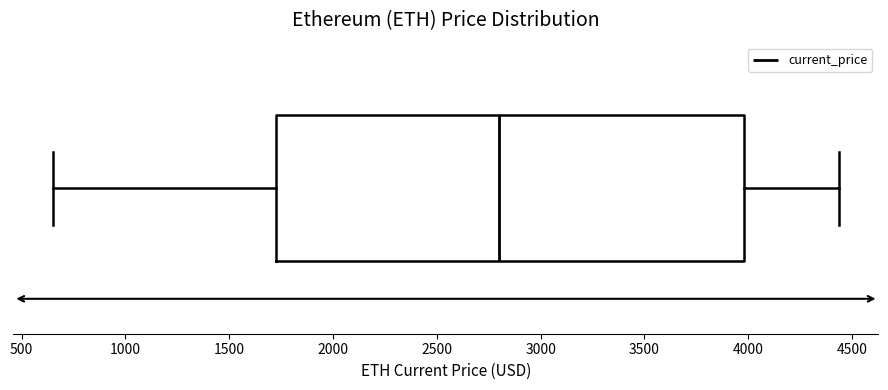

Transcribe this box plot: give where the median line is, the range the box spans, and where the two whiskers end, as read against the x-axis. The values are not printed on the chart, so give them approximately, as read against the axis.

median 2800, box 1750 to 4000, whiskers 650 to 4450